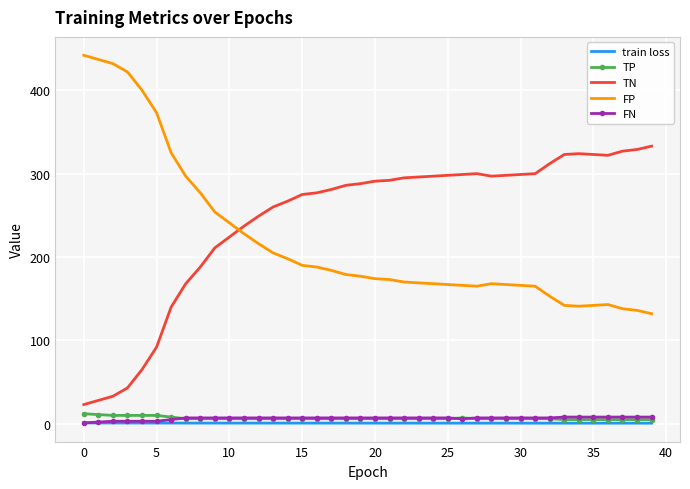

Which series has the largest total across all categories?

TN